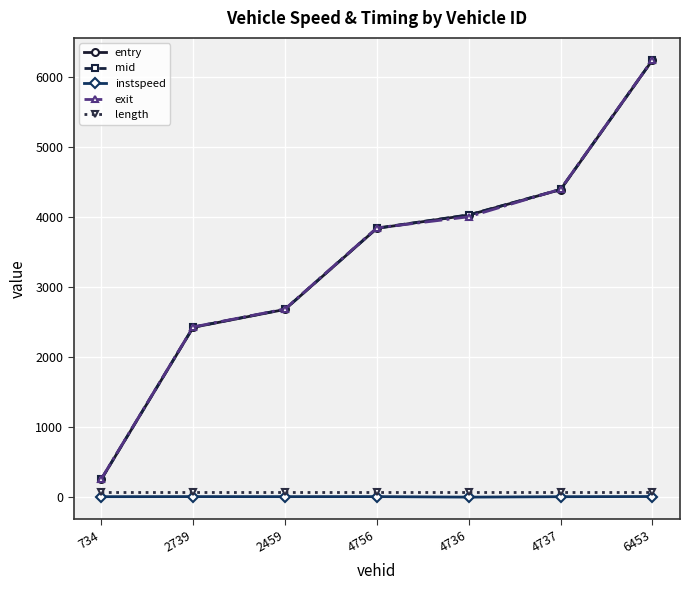

True or false: mid has more than 1 points higher than both neighbors.

False